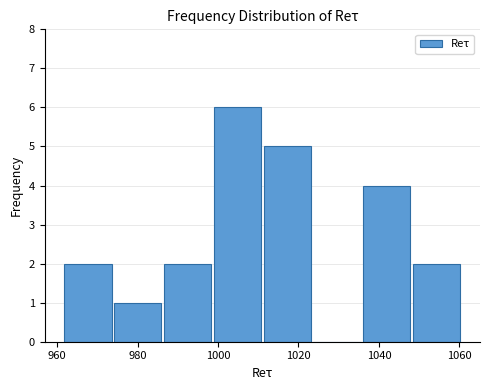

How tall is the bar that spans 1012 to 1024 on the x-axis? Neither the bar edges nor the heights are printed on the chart, so give them approximately, as read against the axes.

5